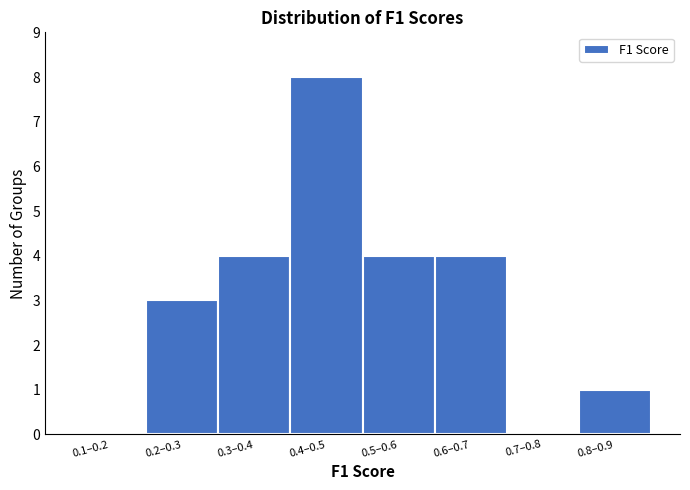

Reading right to left, list all the values displayed in this chart.

0.8–0.9=1	0.7–0.8=0	0.6–0.7=4	0.5–0.6=4	0.4–0.5=8	0.3–0.4=4	0.2–0.3=3	0.1–0.2=0